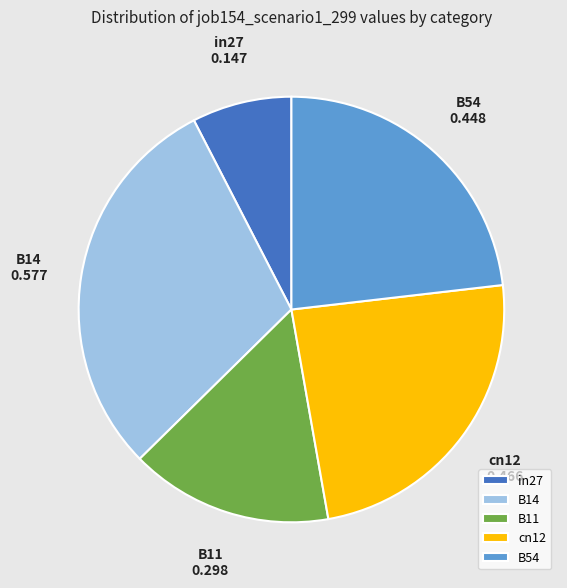

Which category has the biggest portion of the pie?

B14